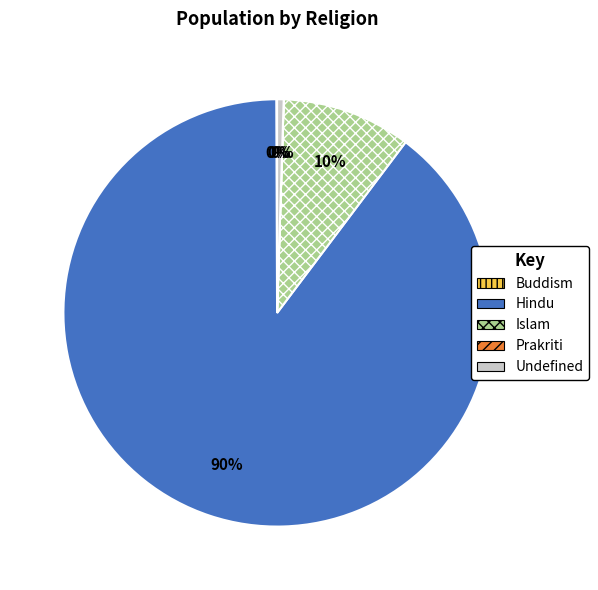

Is there a majority slice in this chart?

Yes